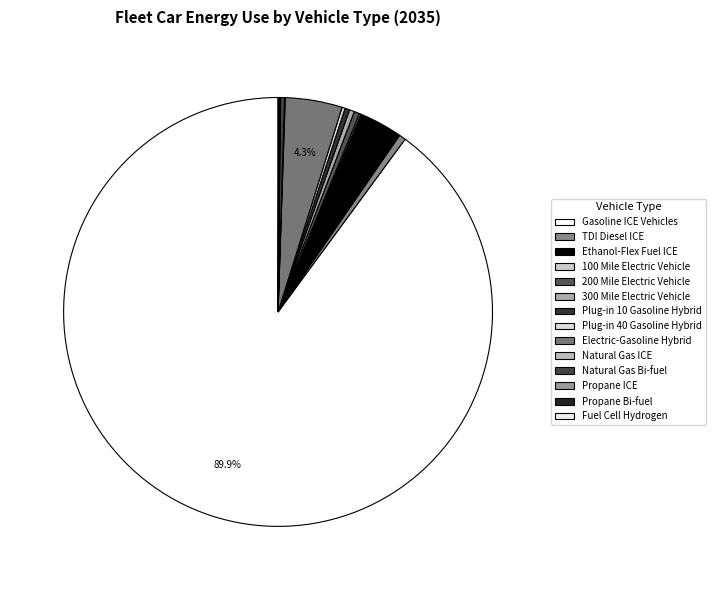

What percentage do Propane Bi-fuel and Natural Gas ICE together represent?

0.1%